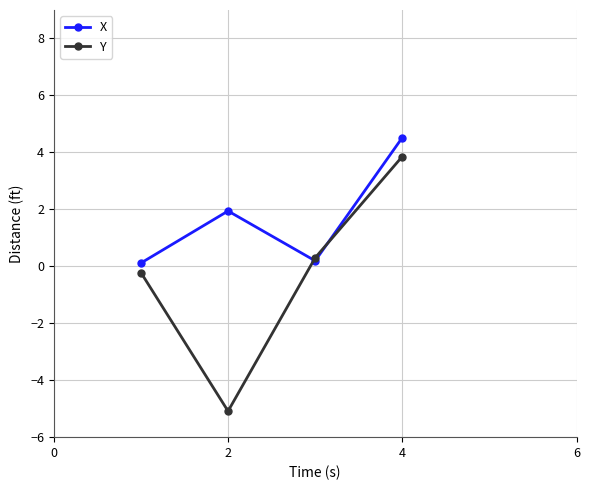

How many positive values does the Y series have?

2